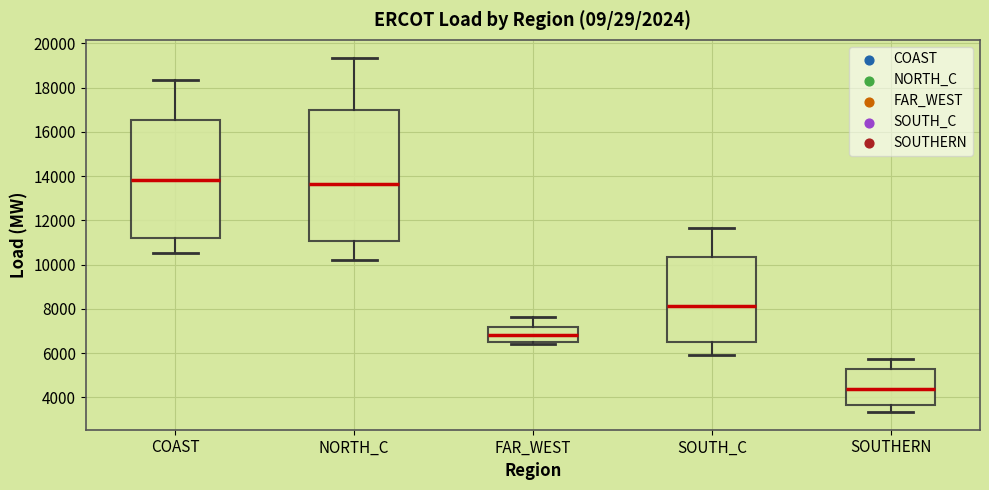

Reading left to right, read every box against the y-axis: the position of its median line, the range the box covers, and the ends of its whiskers. The values are not printed on the chart, so give them approximately, as read against the axis.

COAST: median 13800, box 11200 to 16600, whiskers 10600 to 18400
NORTH_C: median 13600, box 11000 to 17000, whiskers 10200 to 19400
FAR_WEST: median 6800, box 6600 to 7200, whiskers 6400 to 7600
SOUTH_C: median 8200, box 6400 to 10400, whiskers 6000 to 11600
SOUTHERN: median 4400, box 3600 to 5200, whiskers 3400 to 5800